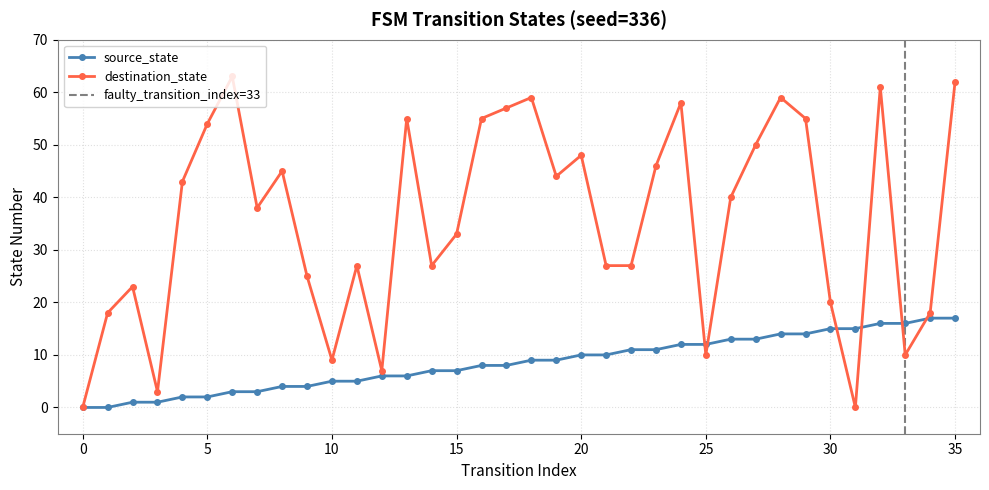

What is the sum of all destination_state values?

1276